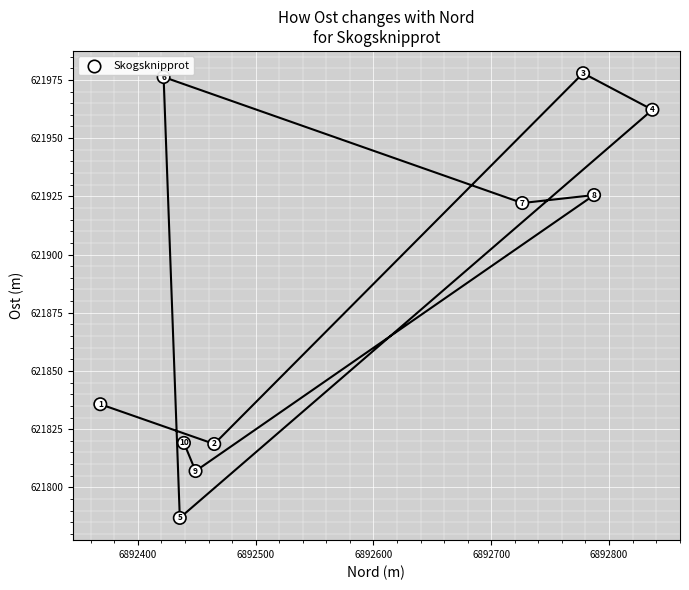

What Y value in the scatter plot is closest to 621882?

621922.1